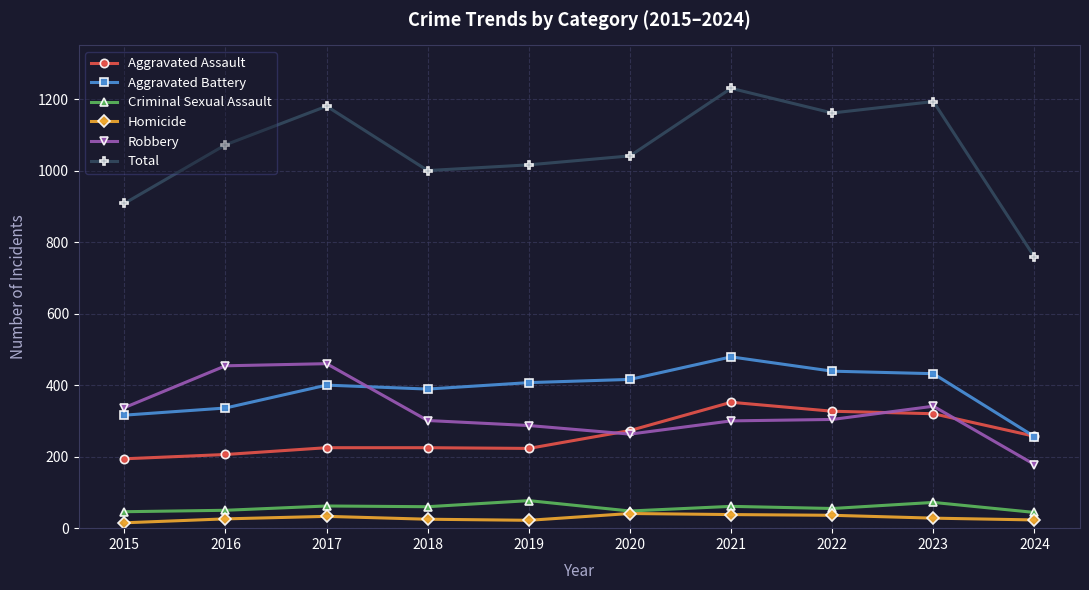

Which series has the largest total across all categories?

Total